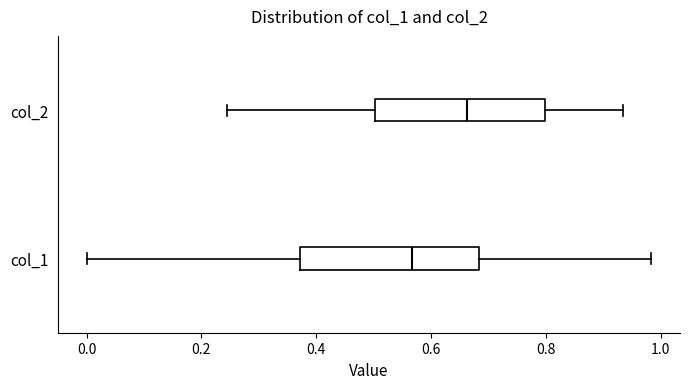

Which box's median line is the furthest to the right?

col_2